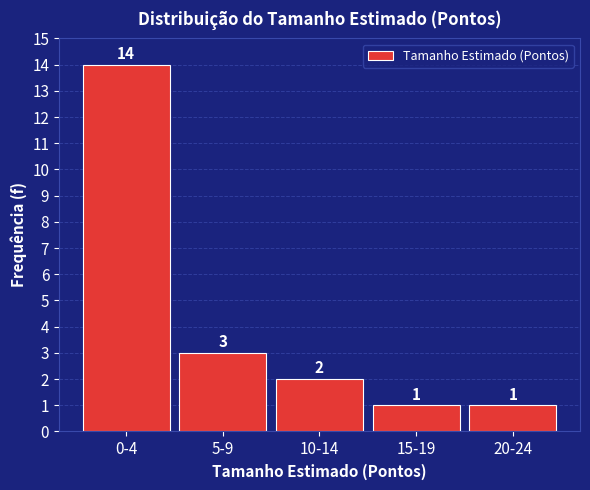

Reading left to right, extract all data points from this chart.

0-4=14	5-9=3	10-14=2	15-19=1	20-24=1